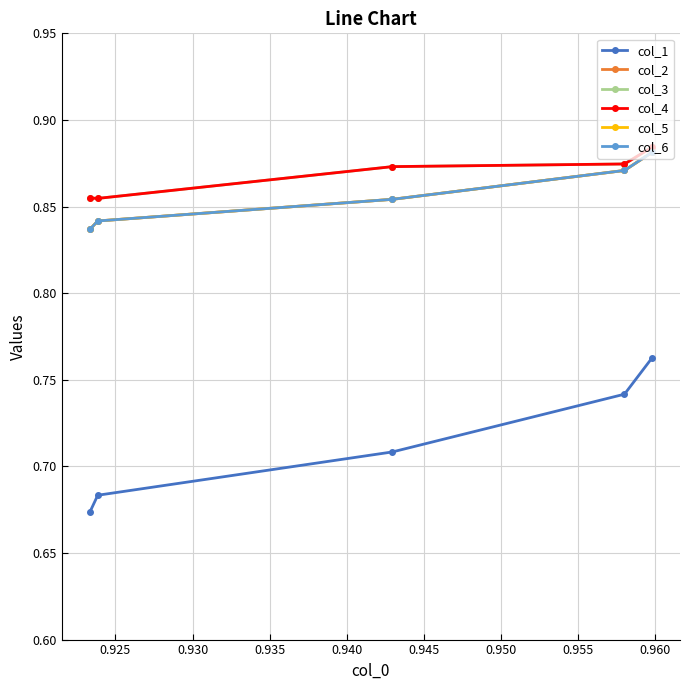

Count the col_4 values in the range 0 to 1.

5